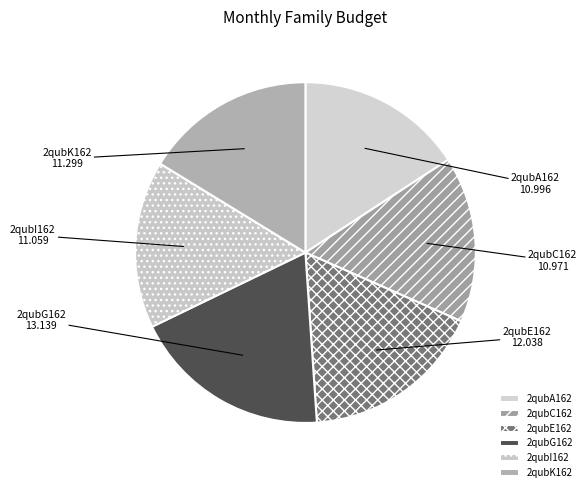

Which category has the biggest portion of the pie?

2qubG162